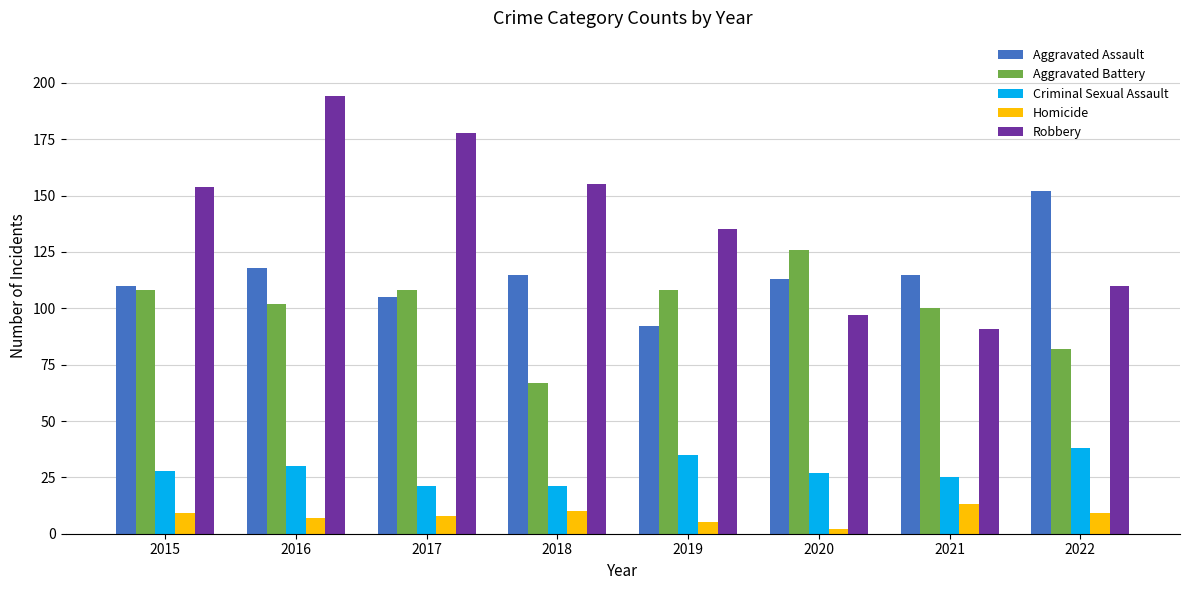

Reading left to right, list all the values displayed in this chart.

Aggravated Assault: 110	118	105	115	92	113	115	152
Aggravated Battery: 108	102	108	67	108	126	100	82
Criminal Sexual Assault: 28	30	21	21	35	27	25	38
Homicide: 9	7	8	10	5	2	13	9
Robbery: 154	194	178	155	135	97	91	110